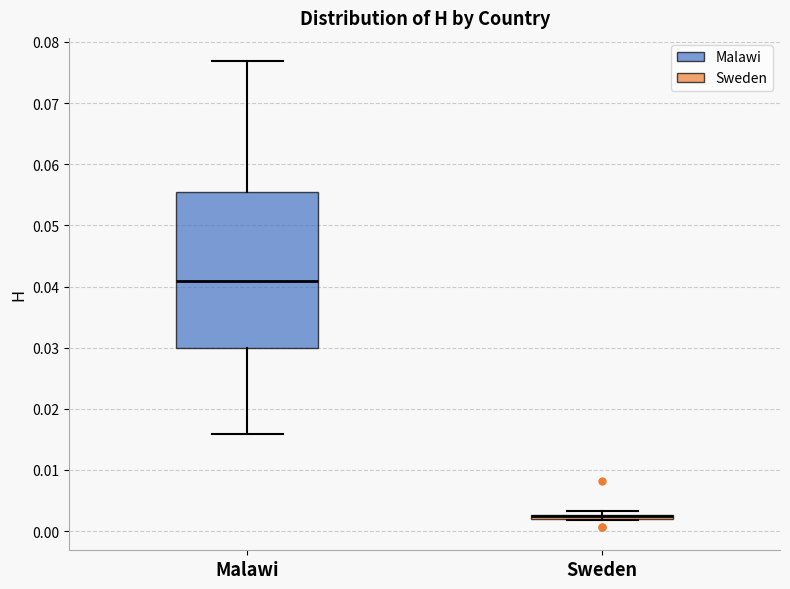

Which box is the tallest, from its lower edge to its upper edge?

Malawi